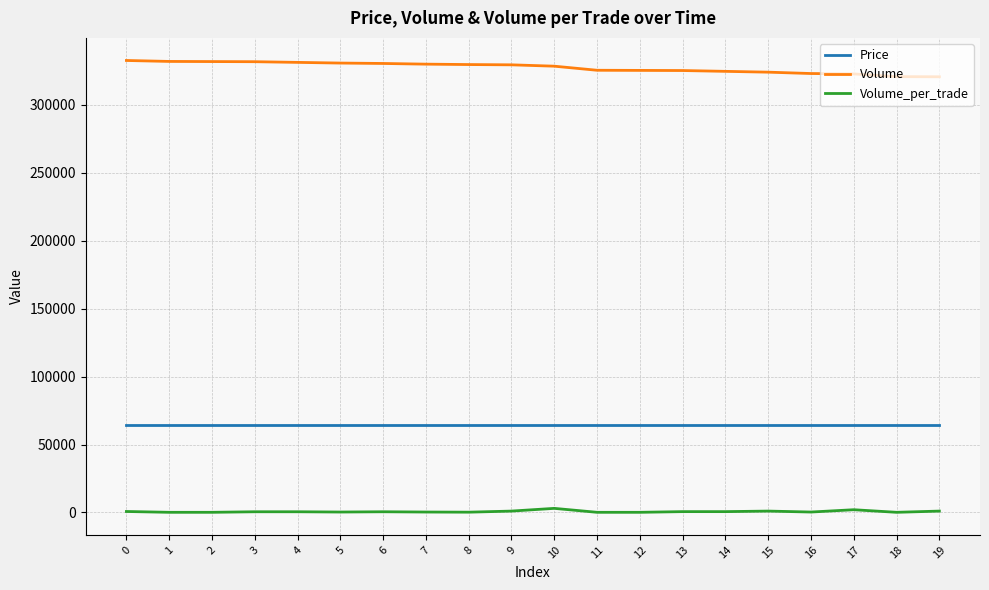

List the series in order of their overall mean, lowest first.

Volume_per_trade, Price, Volume